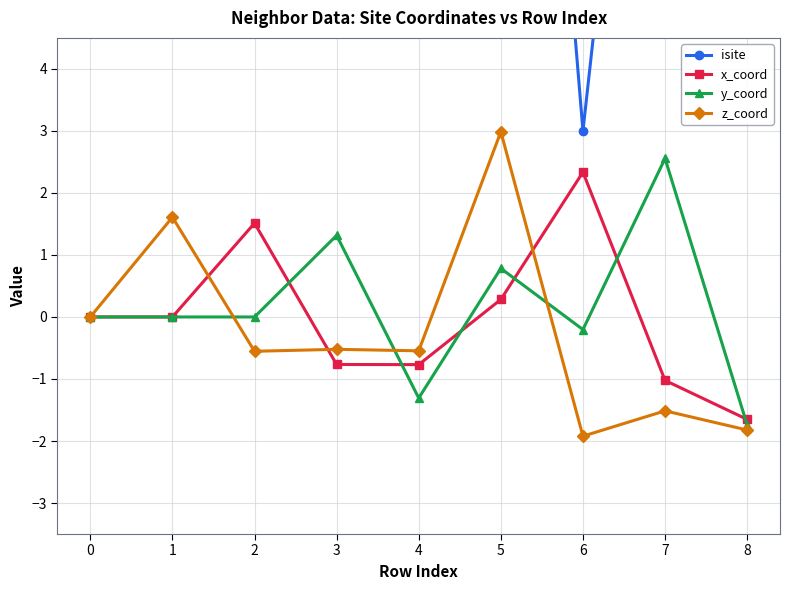

What is the highest value of the x_coord series?

2.3